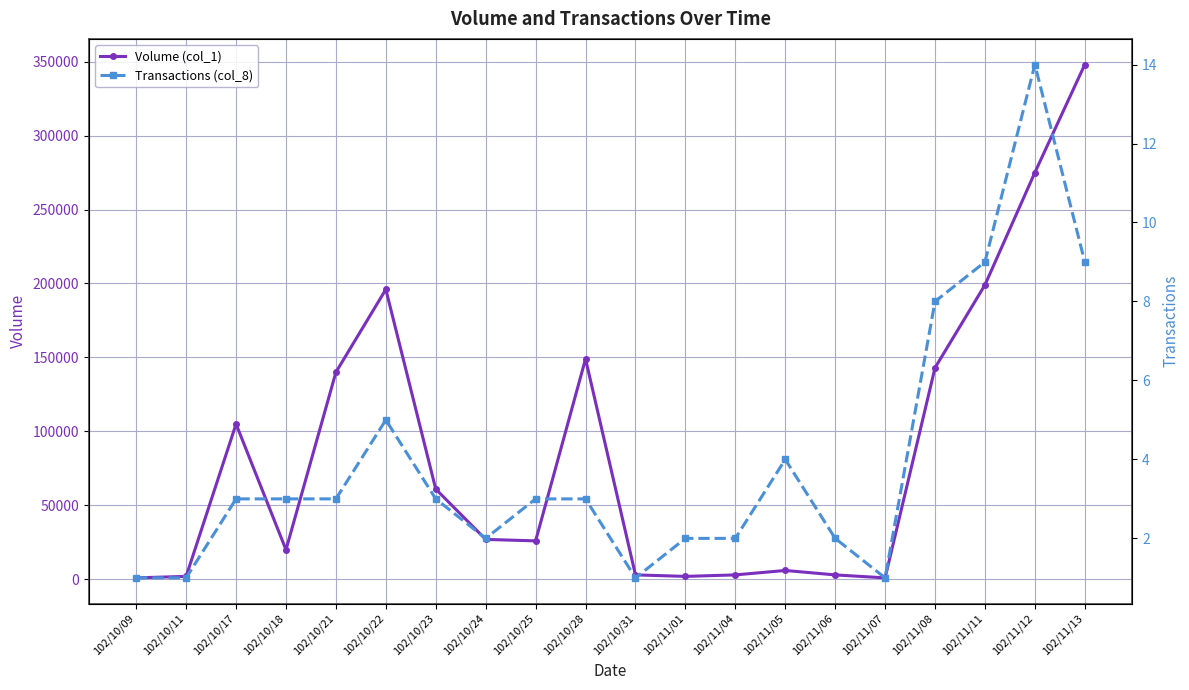

The value of Transactions (col_8) at 102/11/05 is 2. True or false?

False